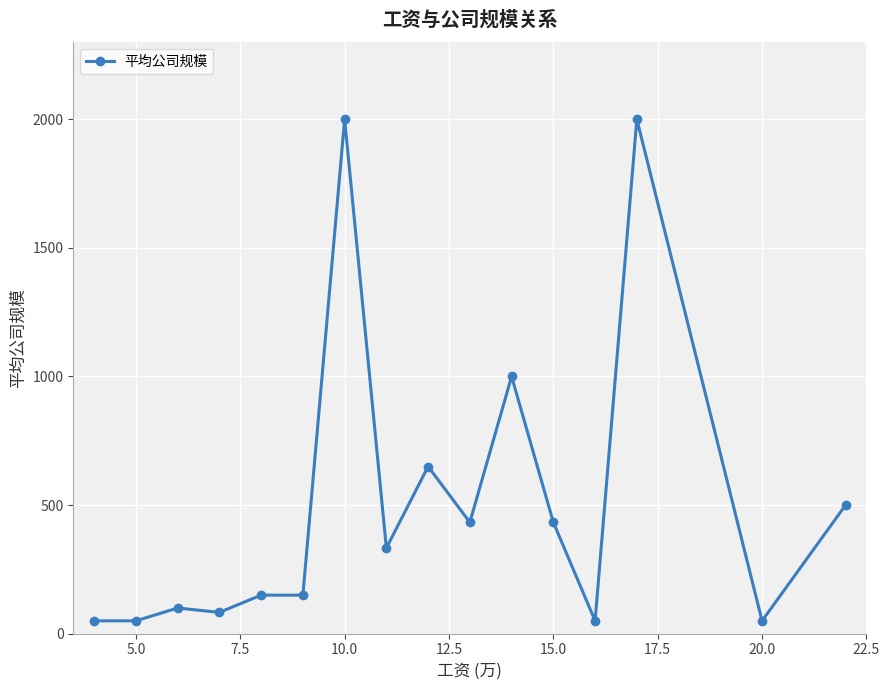

Does the chart display data point markers on the line(s)?

Yes